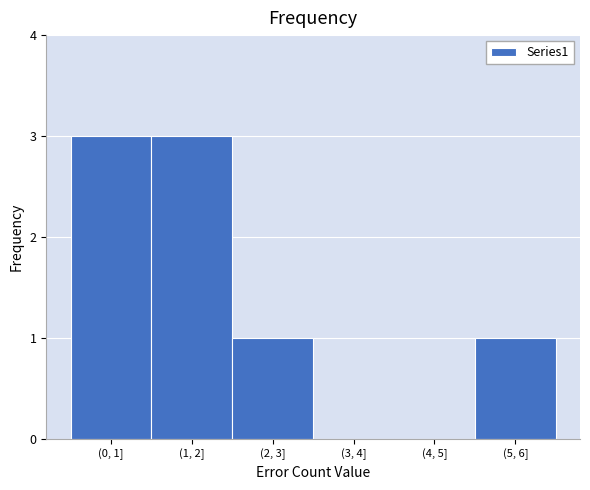

Reading right to left, transcribe all the data shown in this chart.

(5, 6]=1	(4, 5]=0	(3, 4]=0	(2, 3]=1	(1, 2]=3	(0, 1]=3